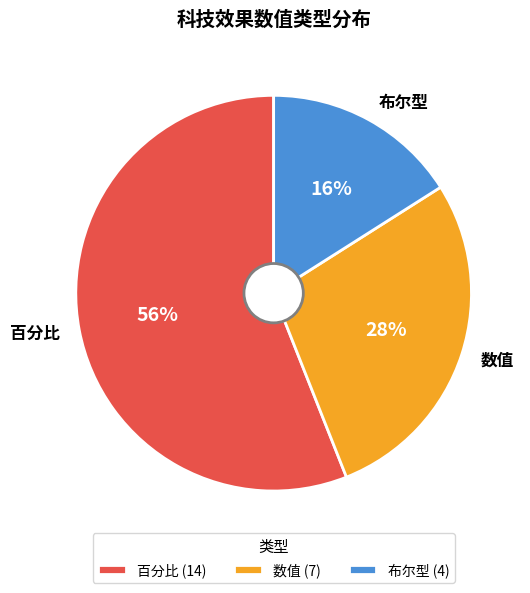

Is 百分比 the majority of the pie?

Yes